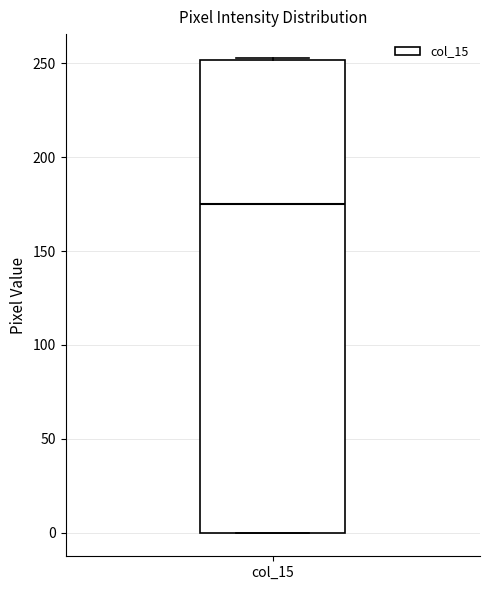

Read this box plot against the y-axis: the position of the median line, the range covered by the box, and the ends of both whiskers. The values are not printed on the chart, so give them approximately, as read against the axis.

median 175, box 0 to 250, whiskers 0 to 255